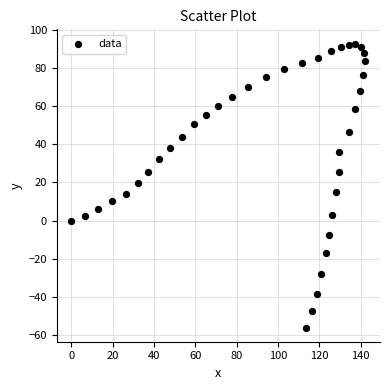

What is the range of X values (max minus min)?

142.3